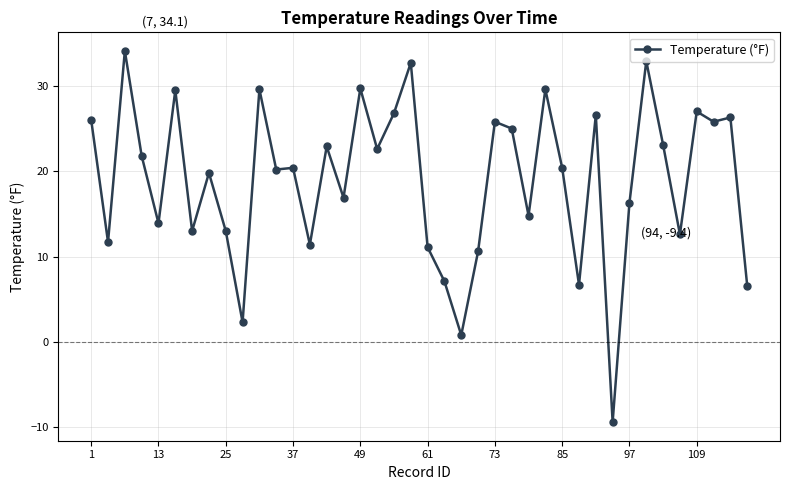

What is the greatest value displayed?

34.1